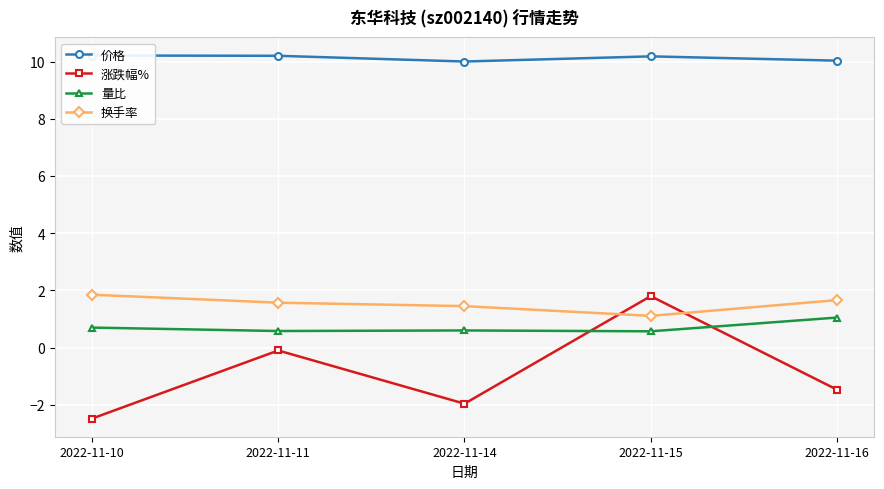

How many 量比 values are between 0 and 1?

4